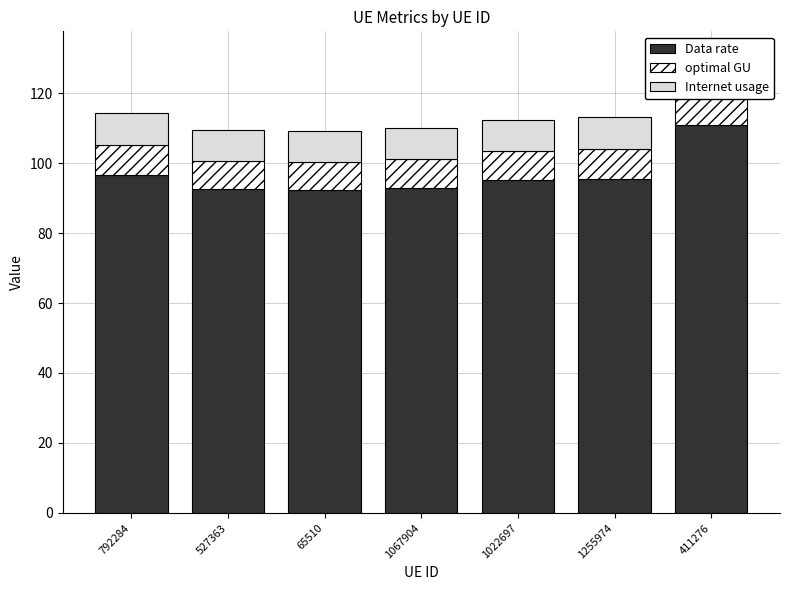

What is the smallest value displayed?

8.1